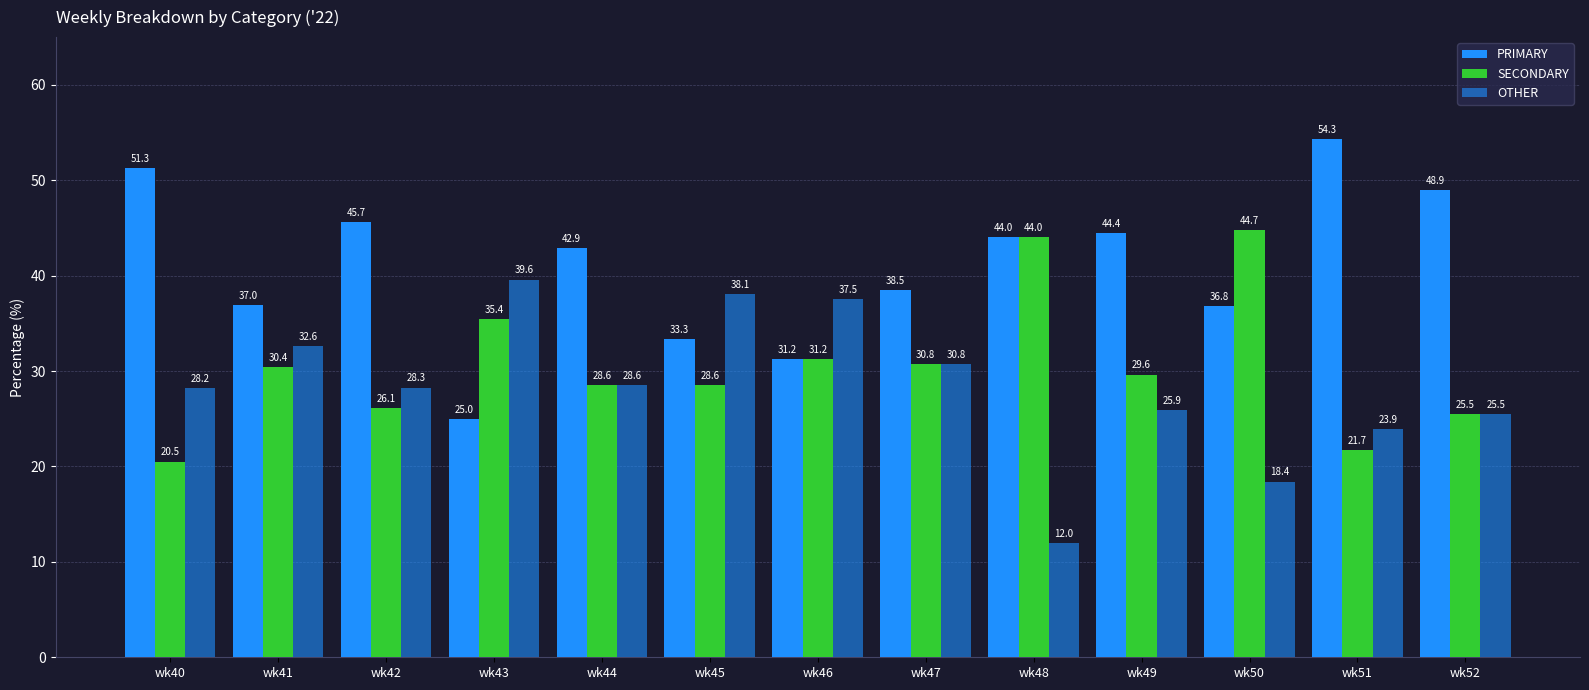

At which category does the chart reach its peak across all series?

wk51